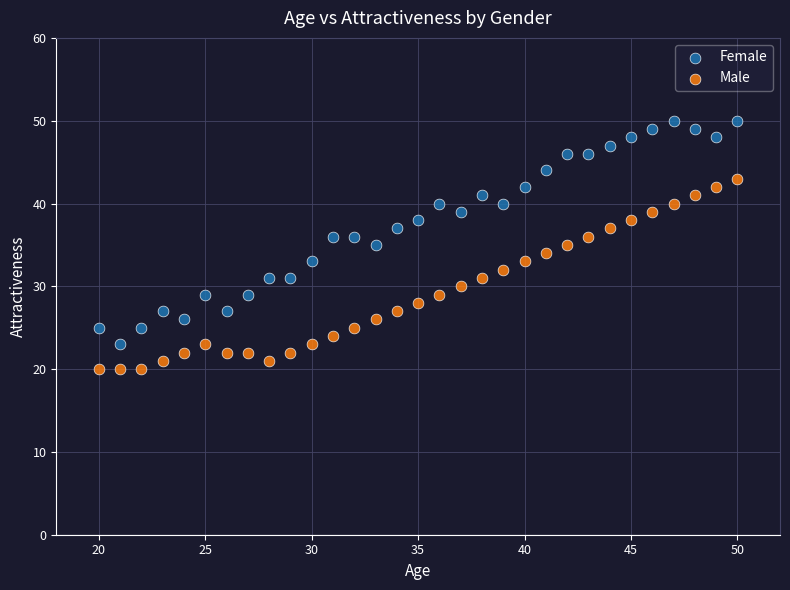

Which series contains the lowest Y value?

Male